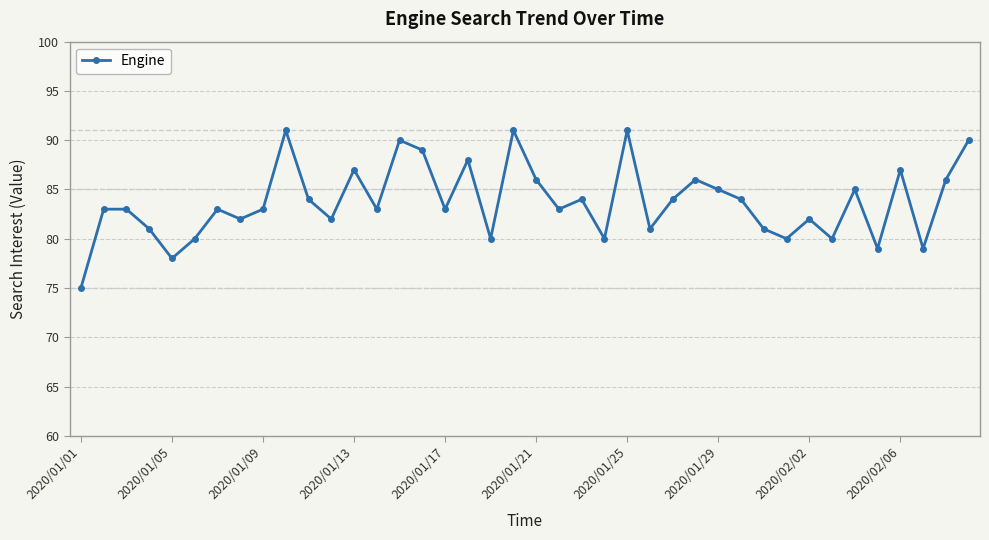

What is the value of the 5th point from the left?

78